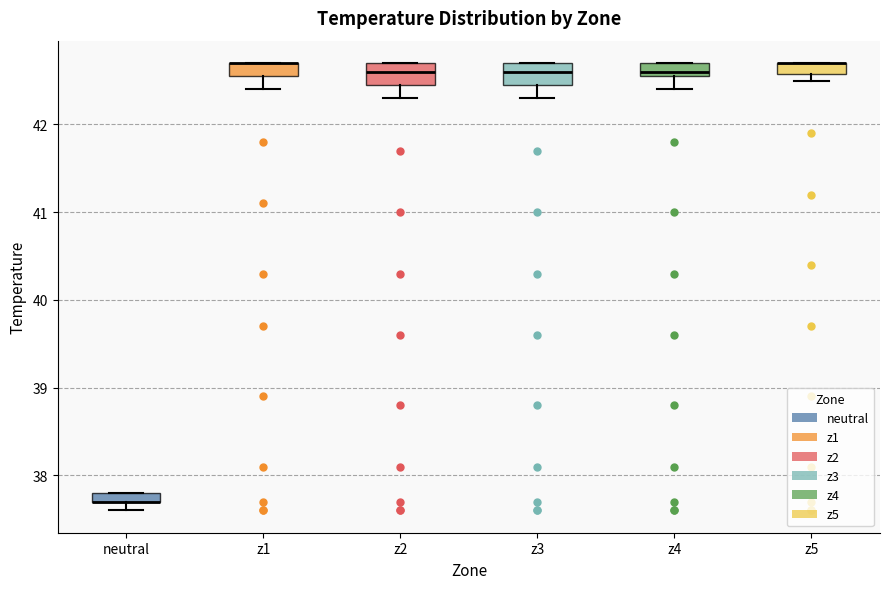

Where does the lower whisker of the box for z1 end on the y-axis? The values are not printed on the chart, so give them approximately, as read against the axis.

42.4